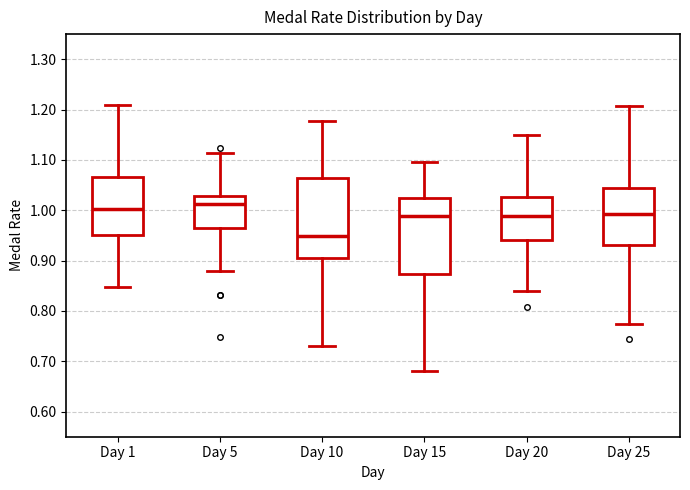

Which box's median line is the highest?

Day 5